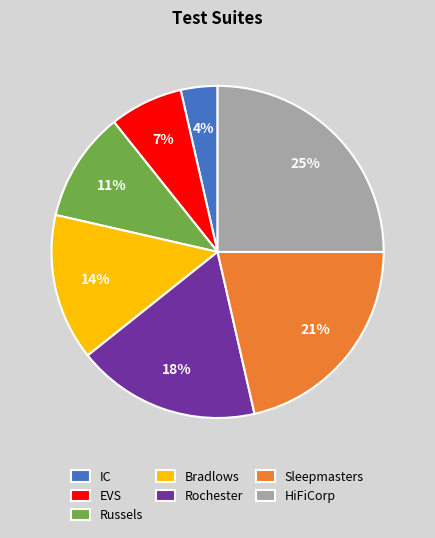

True or false: Sleepmasters accounts for 10% of the total.

False